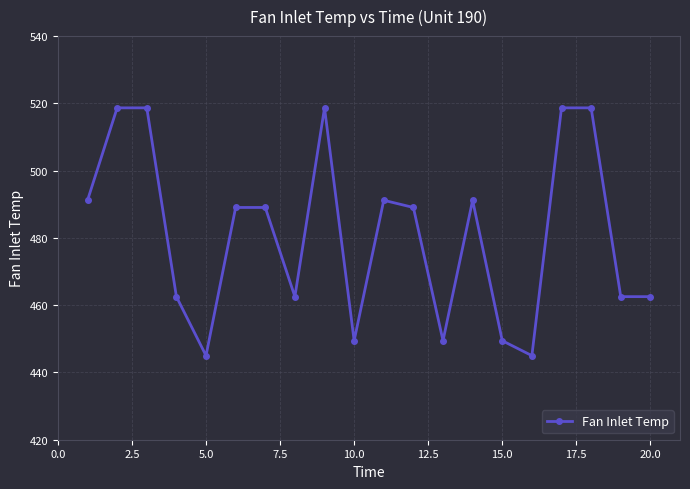

What is the average value?

481.1